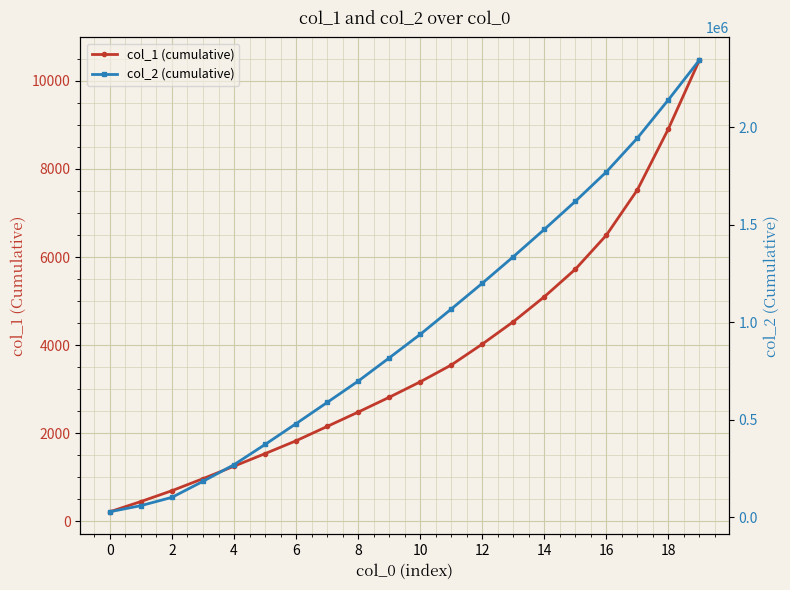

How many values in the col_1 (cumulative) series are below 3167?

10